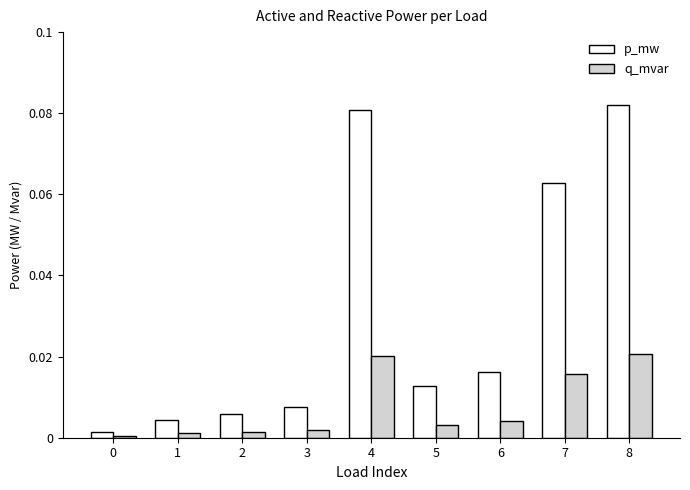

What are all the series names shown in the legend?

p_mw, q_mvar